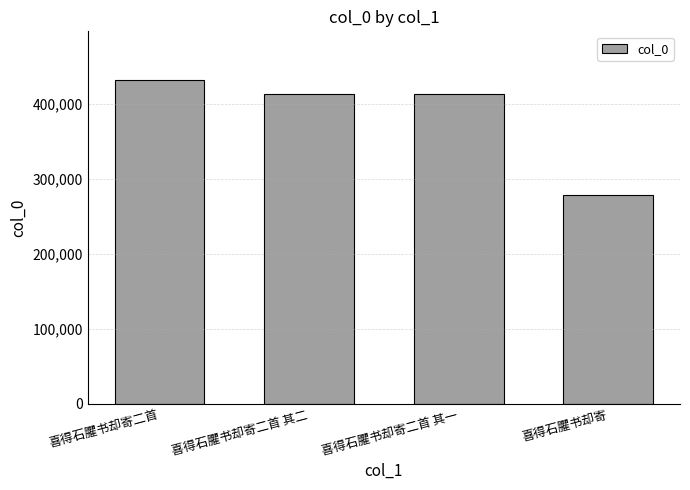

What is the difference between the maximum and minimum values?

154207